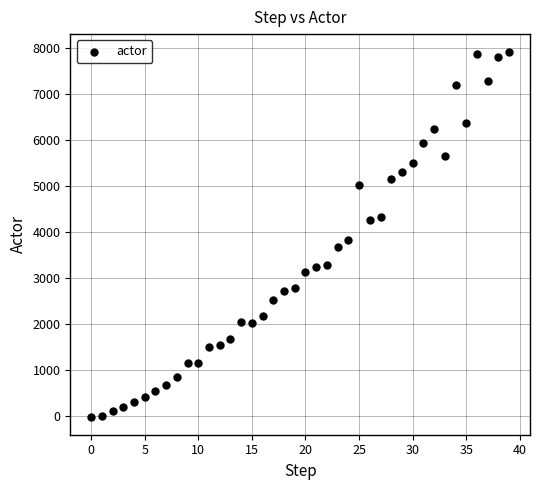

What is the range of Y values (max minus min)?

7903.0